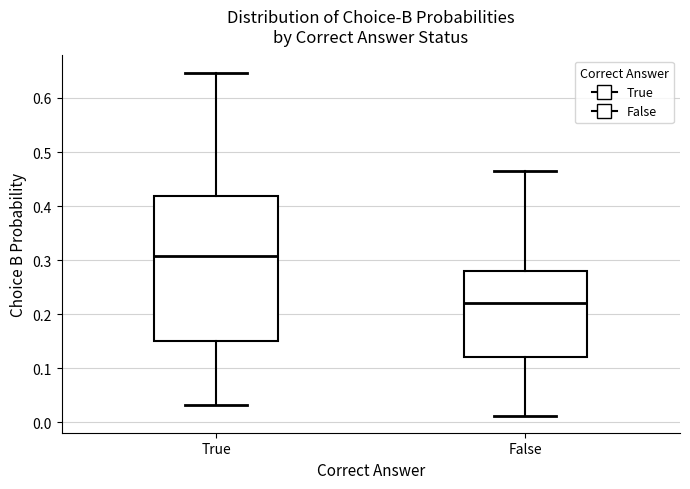

Which box has the highest median line?

True